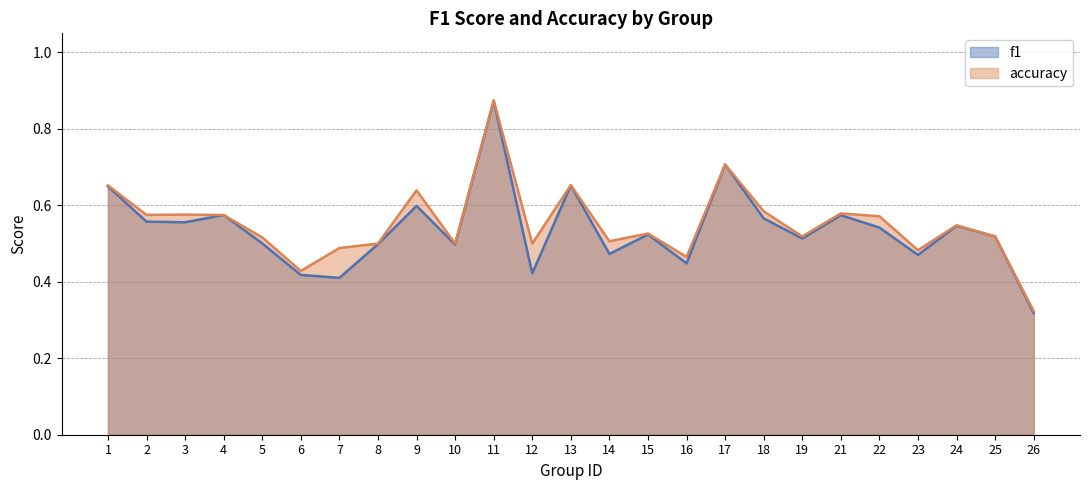

Does the chart display data point markers on the line(s)?

No